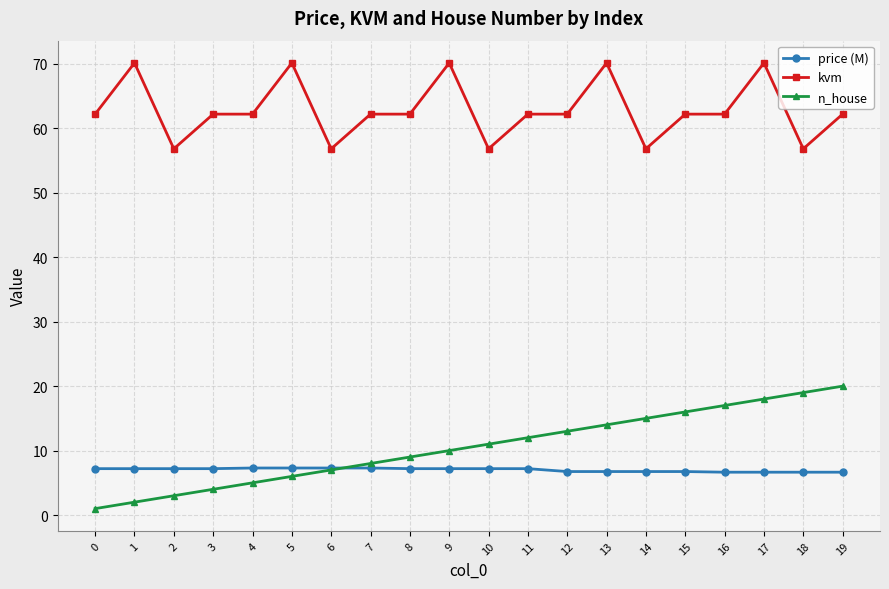

True or false: kvm and price (M) intersect in this chart.

False